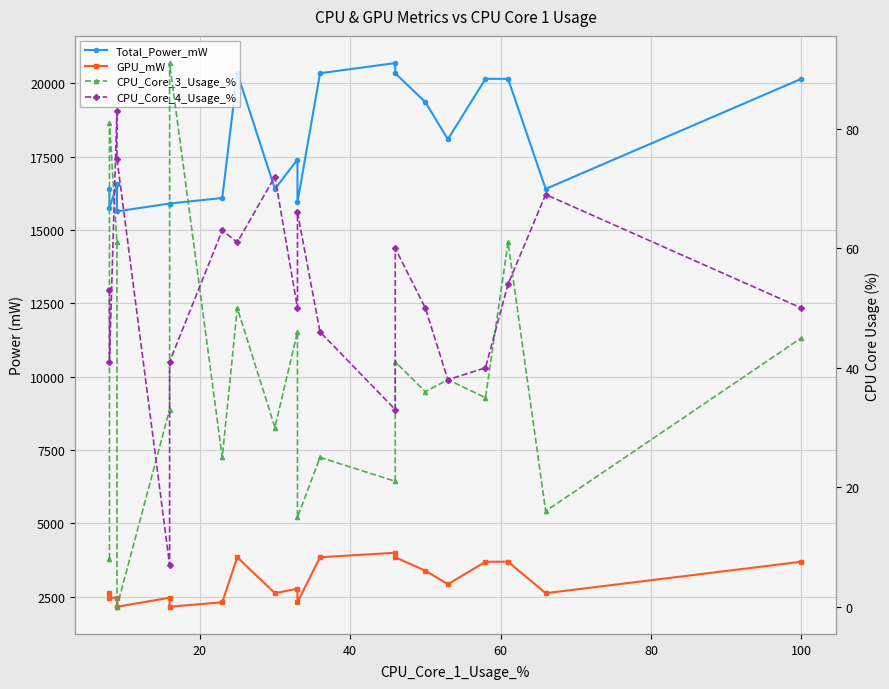

Which series has the largest range (max minus min)?

Total_Power_mW